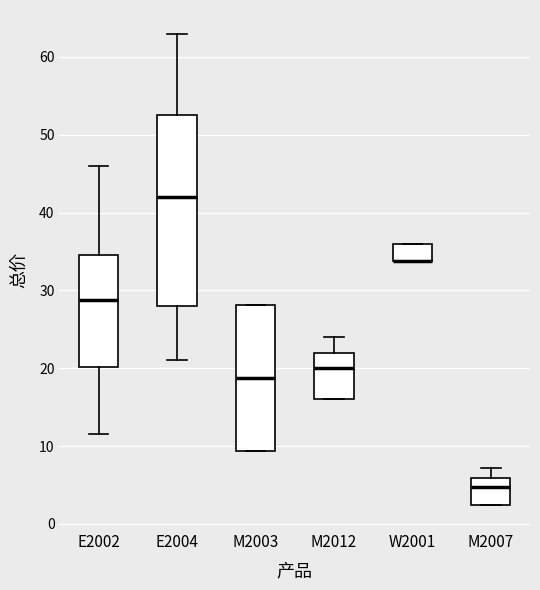

Reading left to right, transcribe this box plot: for each box, give where its median line is, the range the box spans, and where its two whiskers end, as read against the y-axis. The values are not printed on the chart, so give them approximately, as read against the axis.

E2002: median 29, box 20 to 35, whiskers 12 to 46
E2004: median 42, box 28 to 53, whiskers 21 to 63
M2003: median 19, box 9 to 28, whiskers 9 to 28
M2012: median 20, box 16 to 22, whiskers 16 to 24
W2001: median 34 (drawn on the box's lower edge), box 34 to 36, whiskers 34 to 36
M2007: median 5, box 2 to 6, whiskers 2 to 7